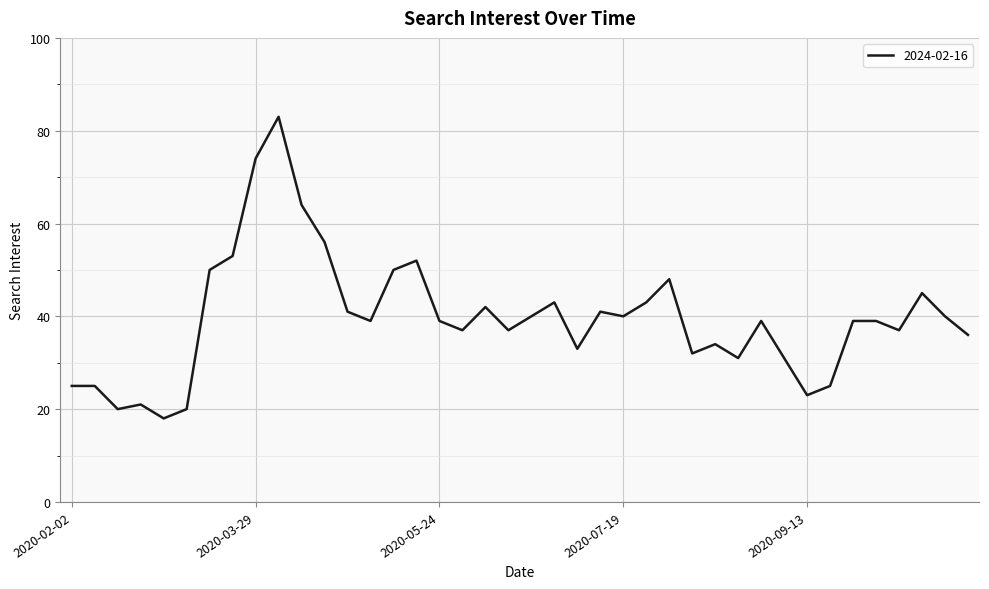

How many lines are shown in the chart?

1